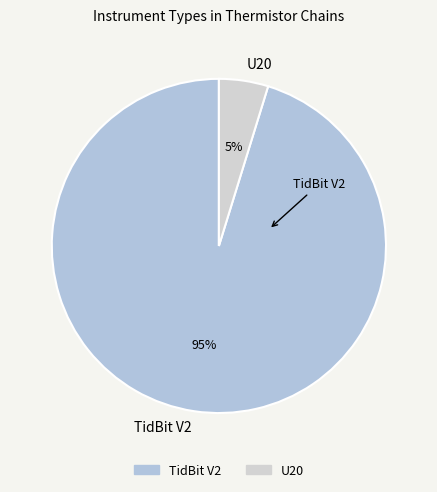

Rank the categories by value from lowest to highest.

U20, TidBit V2